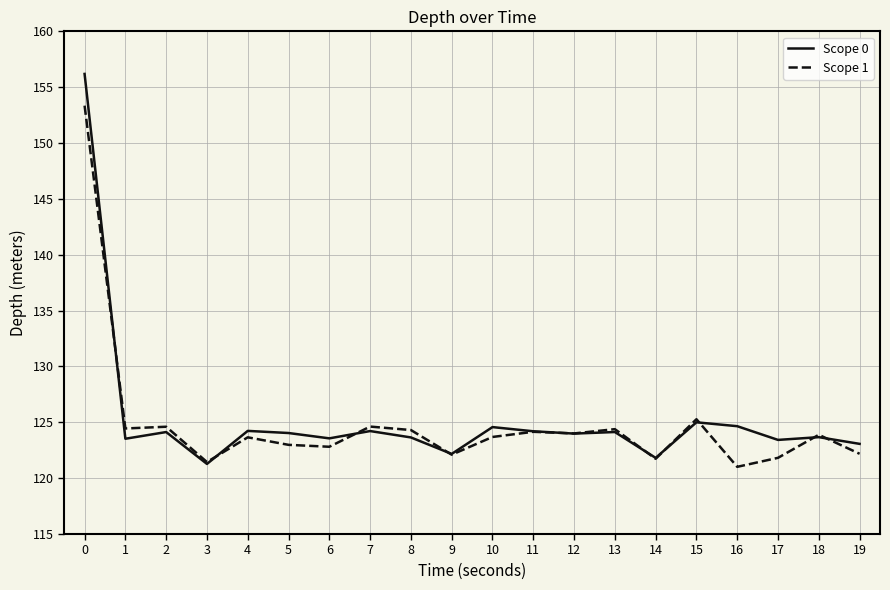

What is the maximum value shown in the chart?

156.2